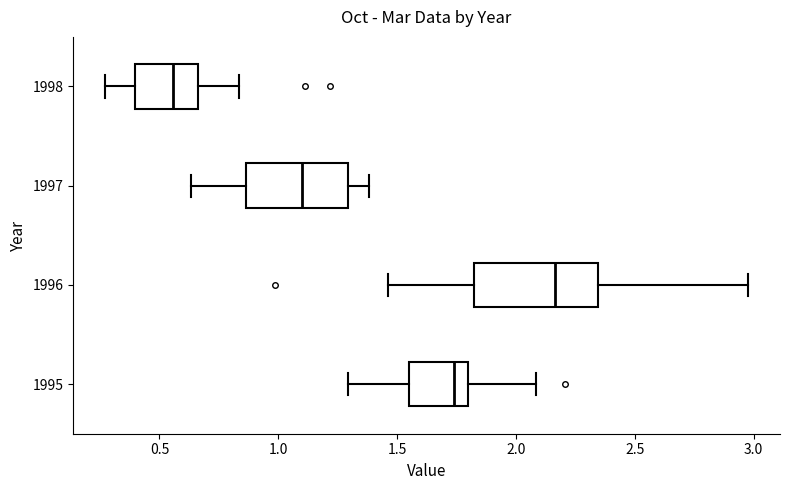

Where is the left edge of the box at y = 1997 on the x-axis? The values are not printed on the chart, so give them approximately, as read against the axis.

0.85